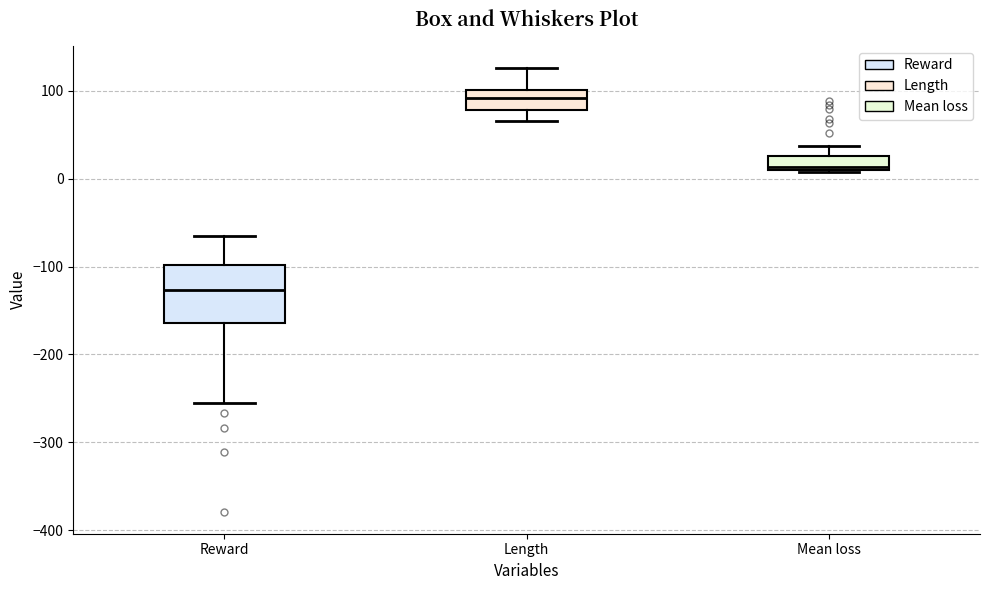

Reading left to right, read every box against the y-axis: the position of its median line, the range the box covers, and the ends of its whiskers. The values are not printed on the chart, so give them approximately, as read against the axis.

Reward: median -130, box -160 to -100, whiskers -260 to -60
Length: median 90, box 80 to 100, whiskers 70 to 130
Mean loss: median 10 (just above the box's lower edge), box 10 to 30, whiskers 10 (just below the box's lower edge) to 40